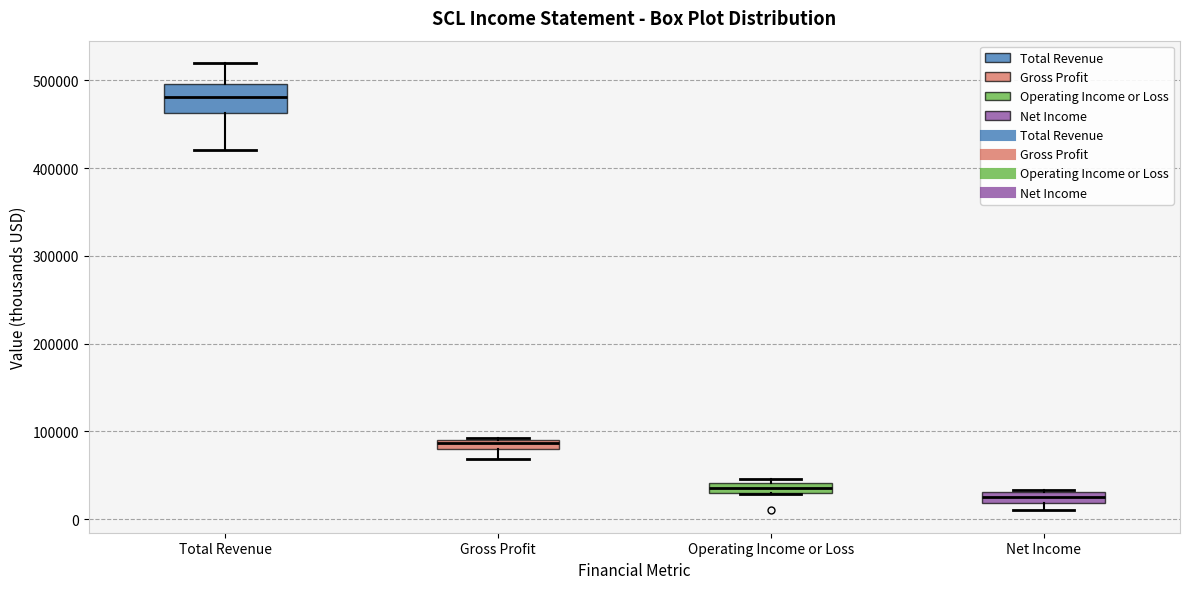

Where is the upper edge of the box for Operating Income or Loss on the y-axis? The values are not printed on the chart, so give them approximately, as read against the axis.

40000